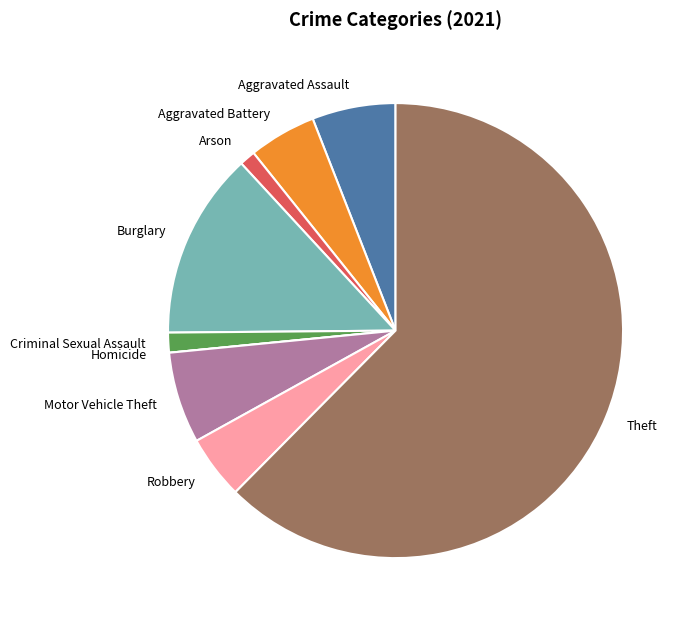

Do Aggravated Assault and Aggravated Battery together represent more than half of the pie?

No